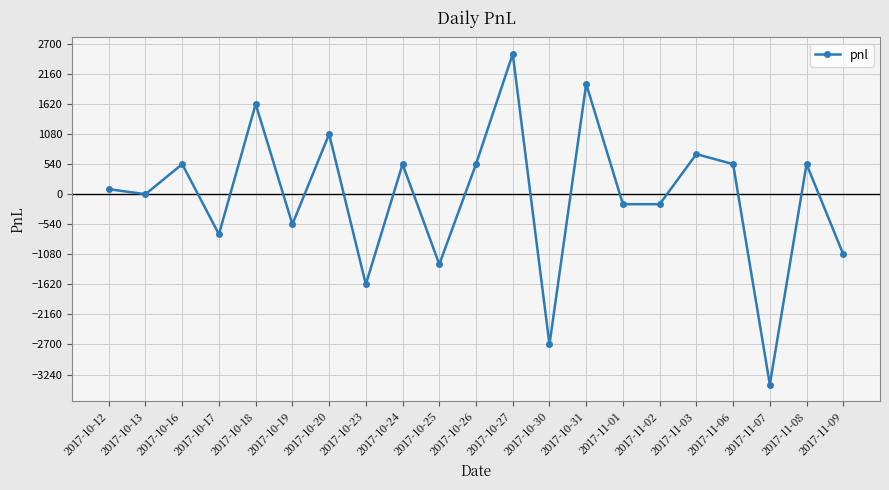

True or false: the data has more than 0 interior local peaks.

True